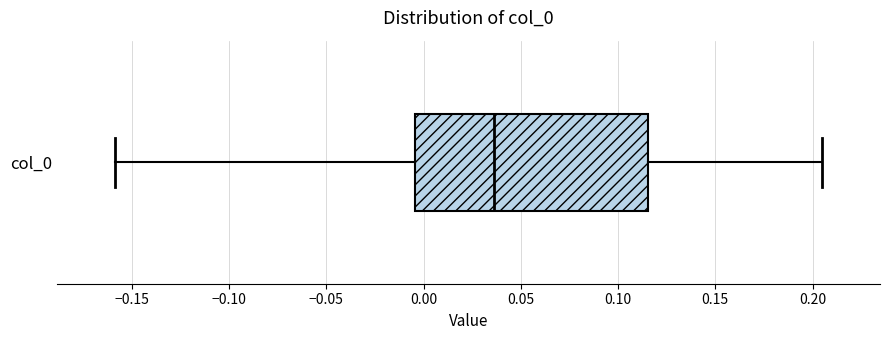

Where is the left edge of the box for col_0 on the x-axis? The values are not printed on the chart, so give them approximately, as read against the axis.

-0.005